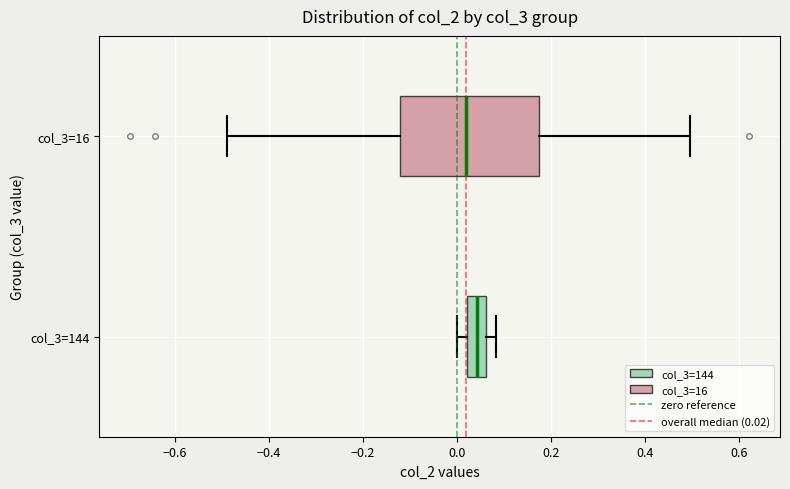

Where does the left whisker of the box for col_3=16 end on the x-axis? The values are not printed on the chart, so give them approximately, as read against the axis.

-0.48